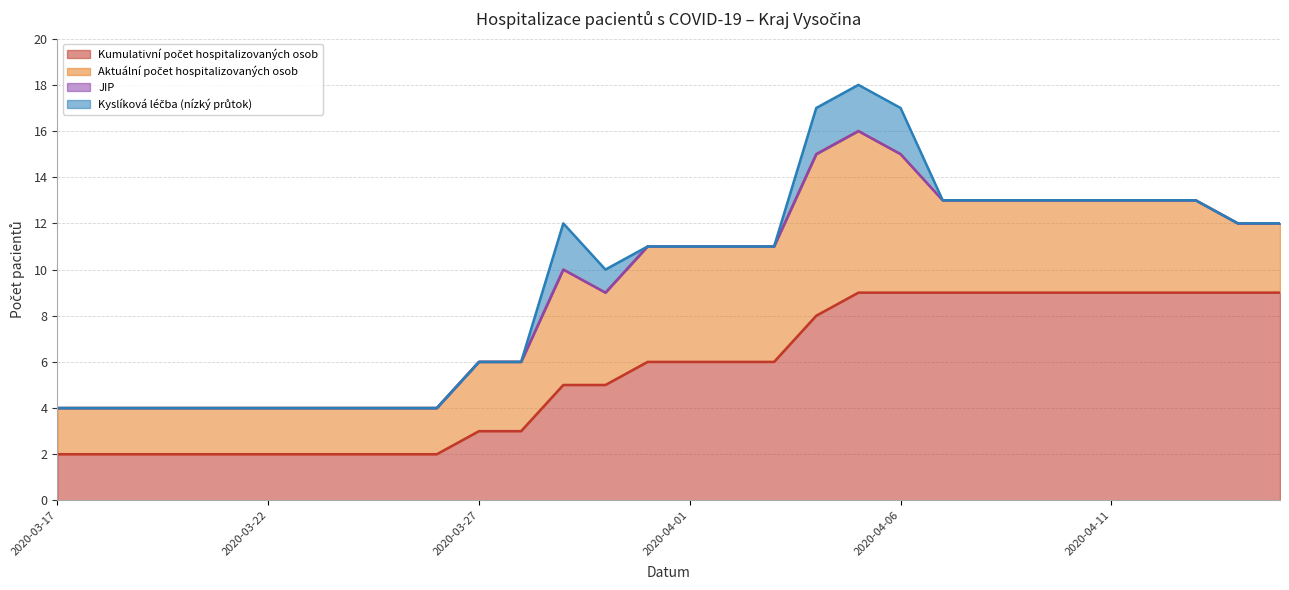

Where is Kyslíková léčba (nízký průtok) nearest to the value 1?

2020-03-30